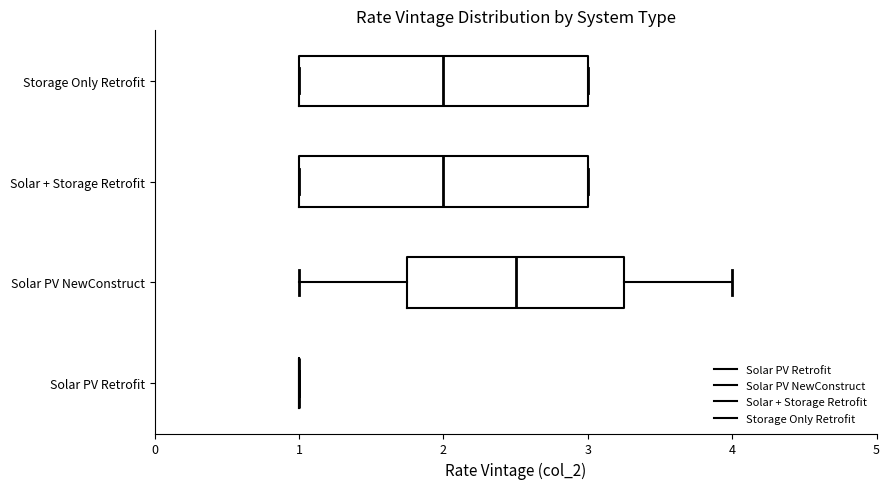

Where is the left edge of the box for Storage Only Retrofit on the x-axis? The values are not printed on the chart, so give them approximately, as read against the axis.

1.0